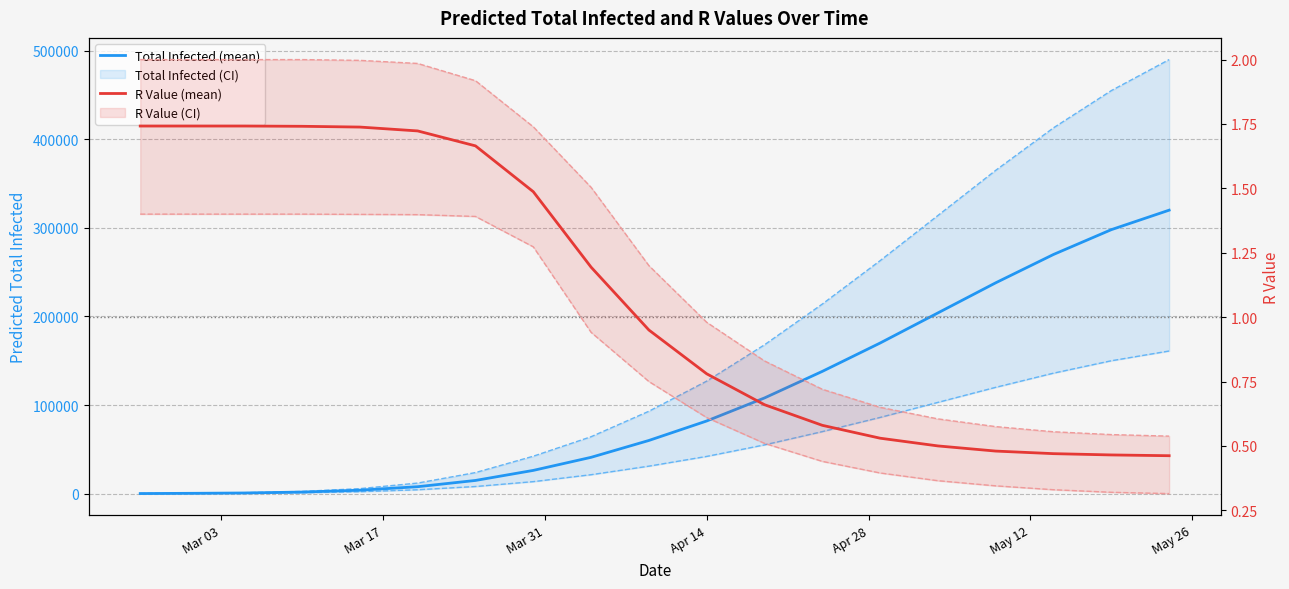

Which series has the largest total across all categories?

predicted_total_infected_upper_line